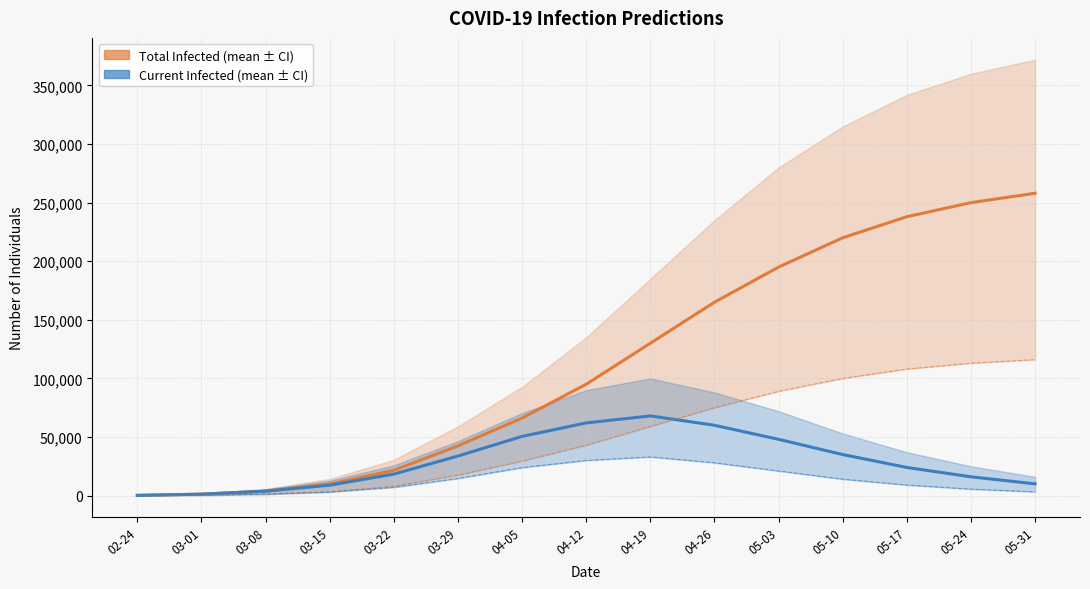

What is the label of the 15th point from the right?

02-24